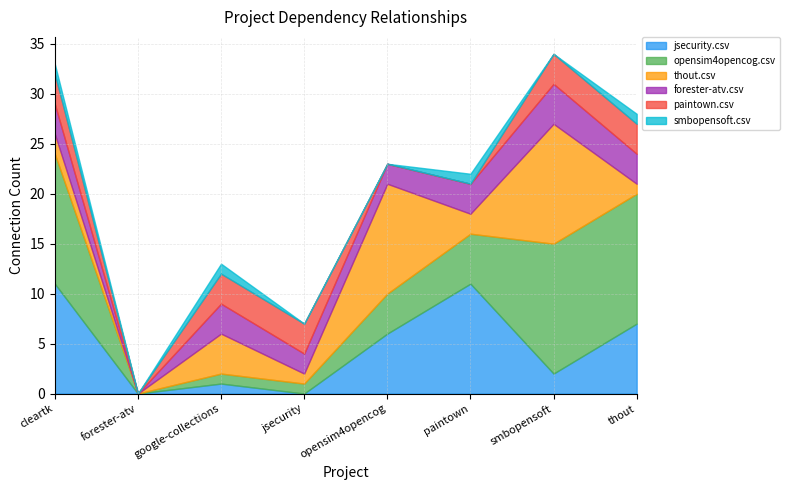

What is the average value of the opensim4opencog.csv series?

6